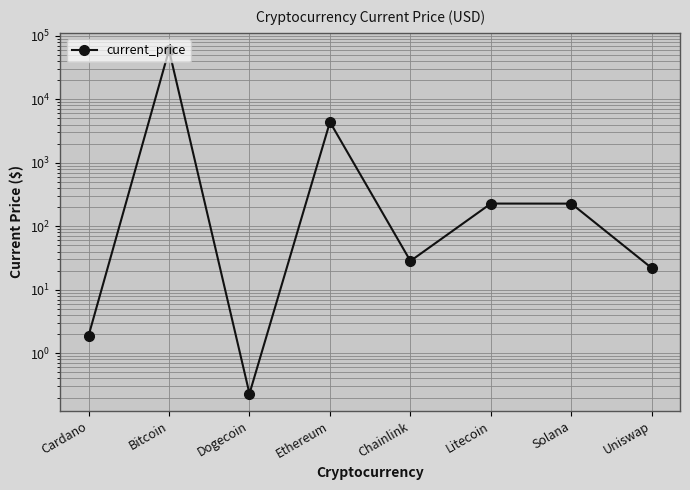

What is the difference between the maximum and minimum values?

59748.8